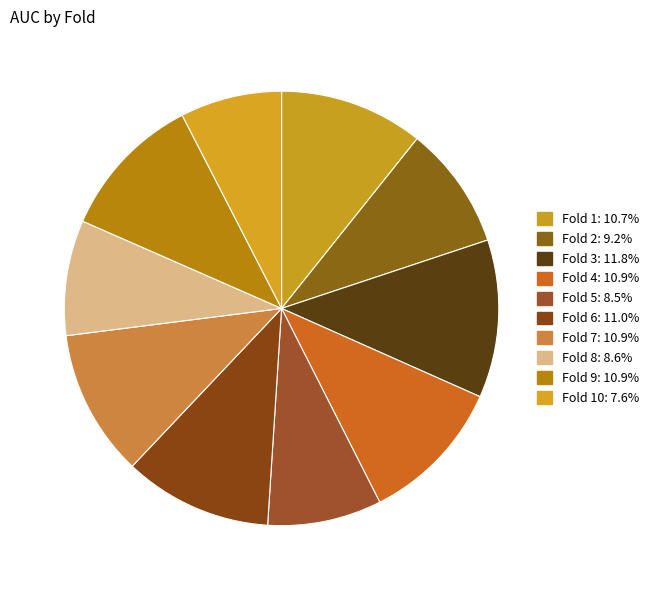

How many slices are in this pie chart?

10